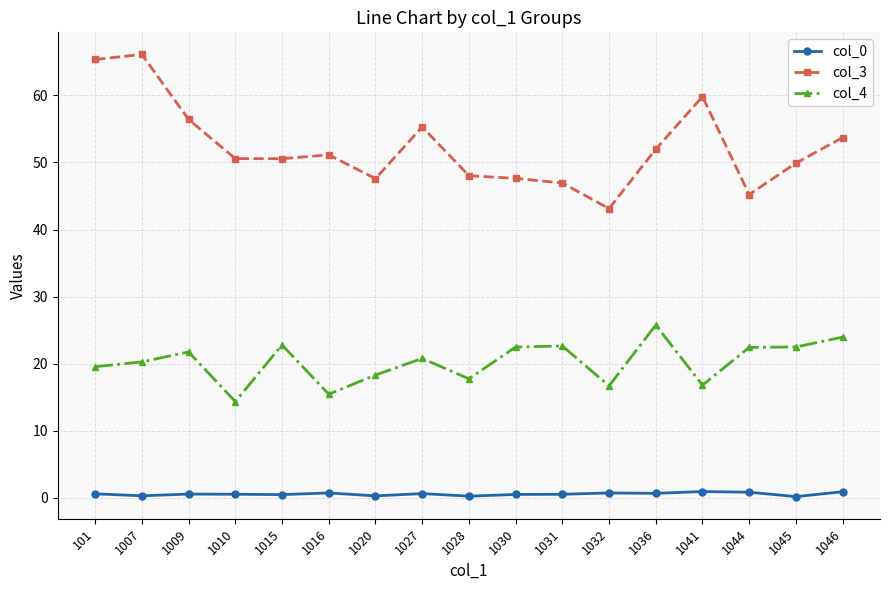

What is the lowest value of the col_3 series?

43.1